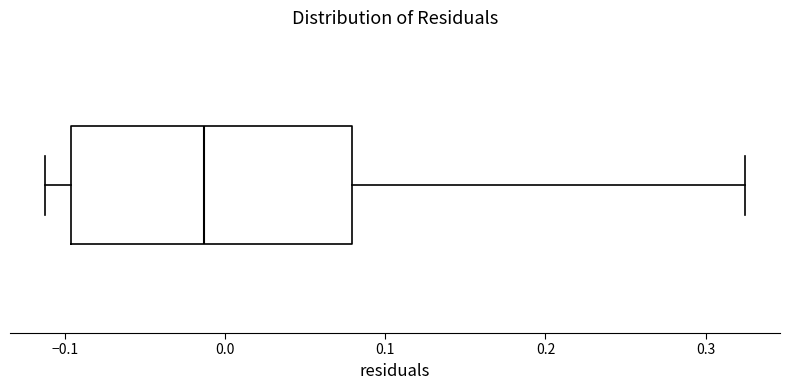

Transcribe this box plot: give where the median line is, the range the box spans, and where the two whiskers end, as read against the x-axis. The values are not printed on the chart, so give them approximately, as read against the axis.

median -0.01, box -0.10 to 0.08, whiskers -0.11 to 0.32